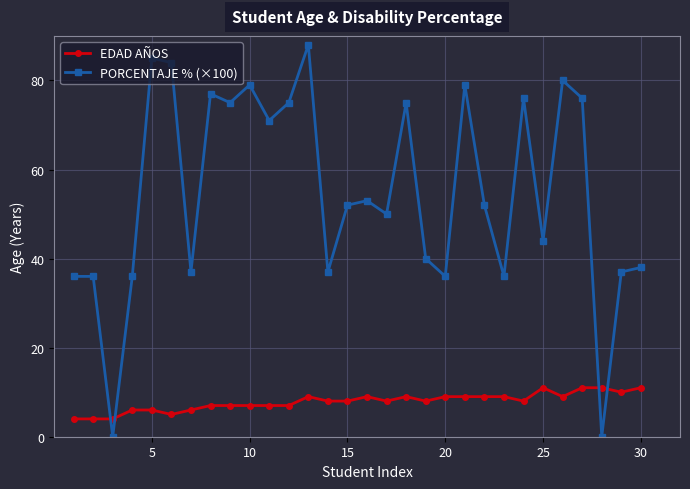

In PORCENTAJE % (×100), how many points are lower than both neighbors (excluding endpoints)?

10